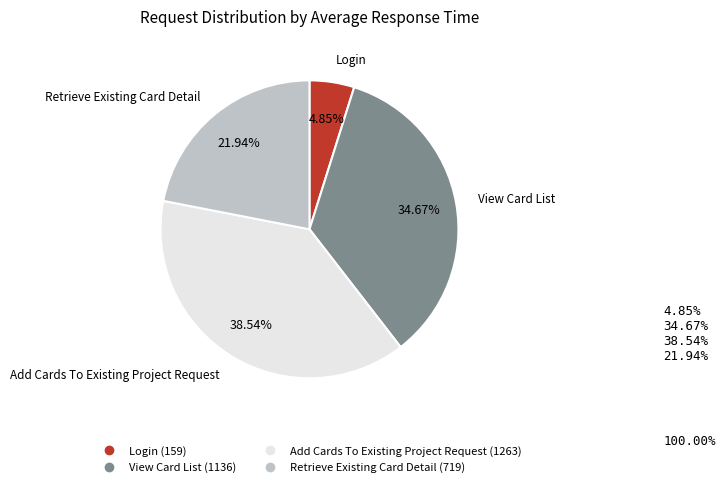

Is View Card List the majority of the pie?

No